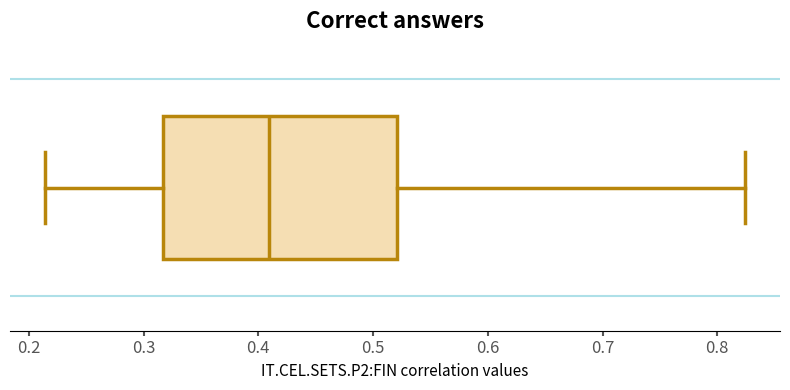

Transcribe this box plot: give where the median line is, the range the box spans, and where the two whiskers end, as read against the x-axis. The values are not printed on the chart, so give them approximately, as read against the axis.

median 0.41, box 0.32 to 0.52, whiskers 0.21 to 0.82